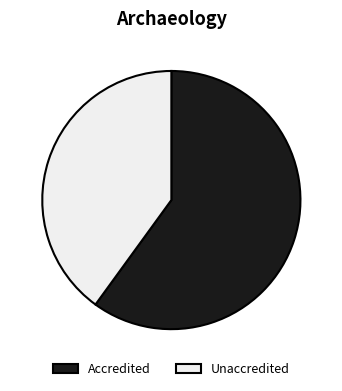

Approximately how many times larger is the value at Accredited compared to Unaccredited?

1.5